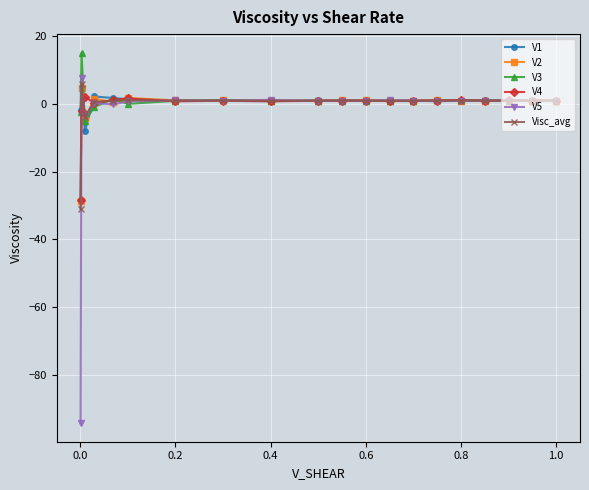

True or false: Visc_avg has more than 1 interior local peaks.

True